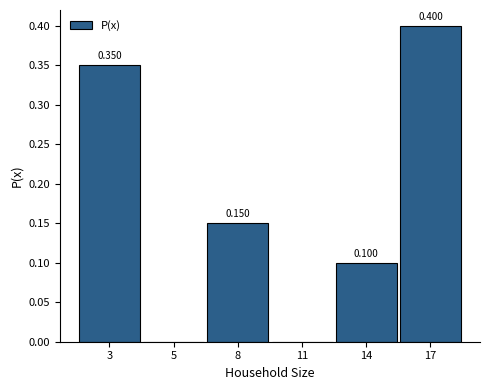

Count the number of values greater than 0.

4